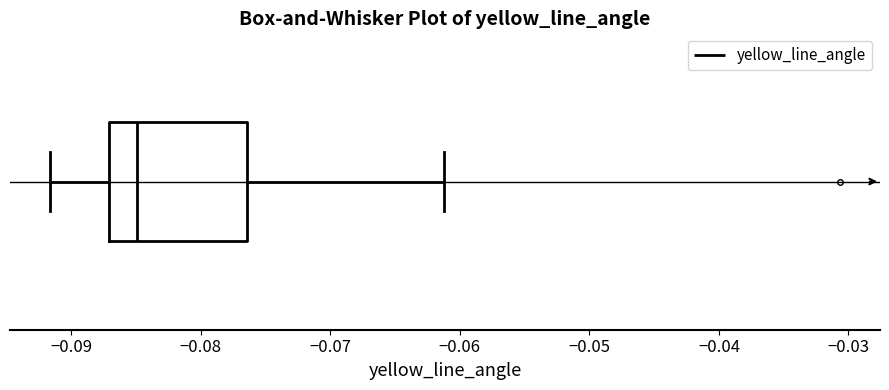

Read this box plot against the x-axis: the position of the median line, the range covered by the box, and the ends of both whiskers. The values are not printed on the chart, so give them approximately, as read against the axis.

median -0.085, box -0.087 to -0.076, whiskers -0.092 to -0.061